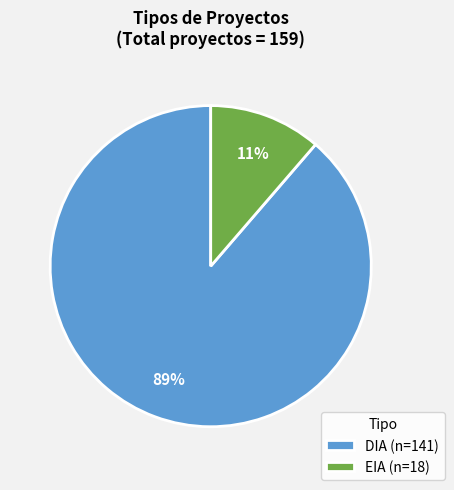

What is the smallest slice in the pie chart?

EIA